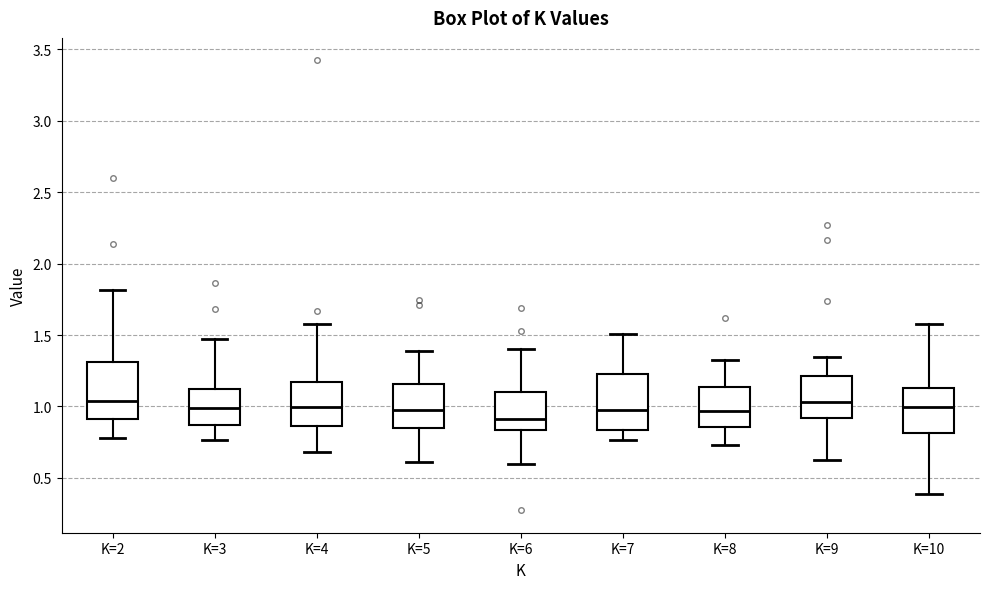

Which box has the lowest median line?

K=6